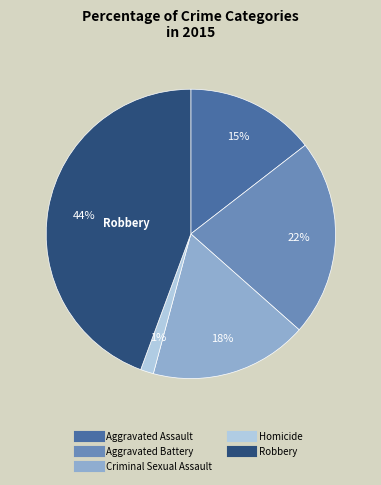

Is it true that Criminal Sexual Assault is 18% of the pie?

True